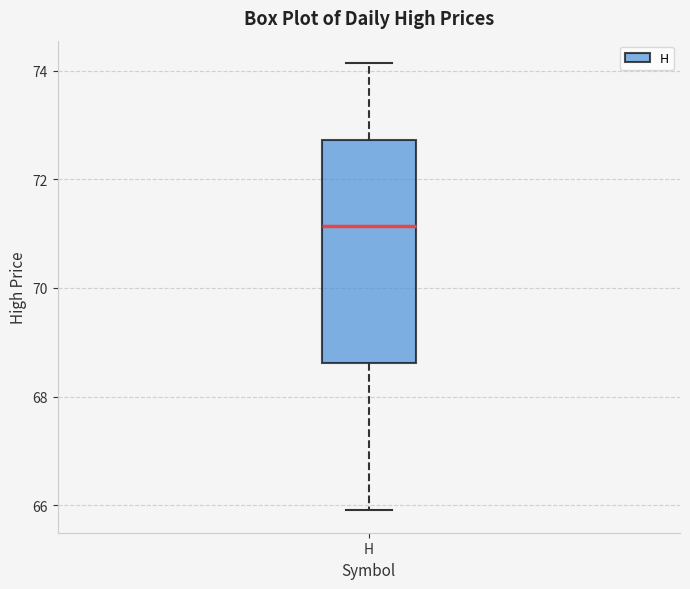

Read this box plot against the y-axis: the position of the median line, the range covered by the box, and the ends of both whiskers. The values are not printed on the chart, so give them approximately, as read against the axis.

median 71.2, box 68.6 to 72.8, whiskers 66.0 to 74.2